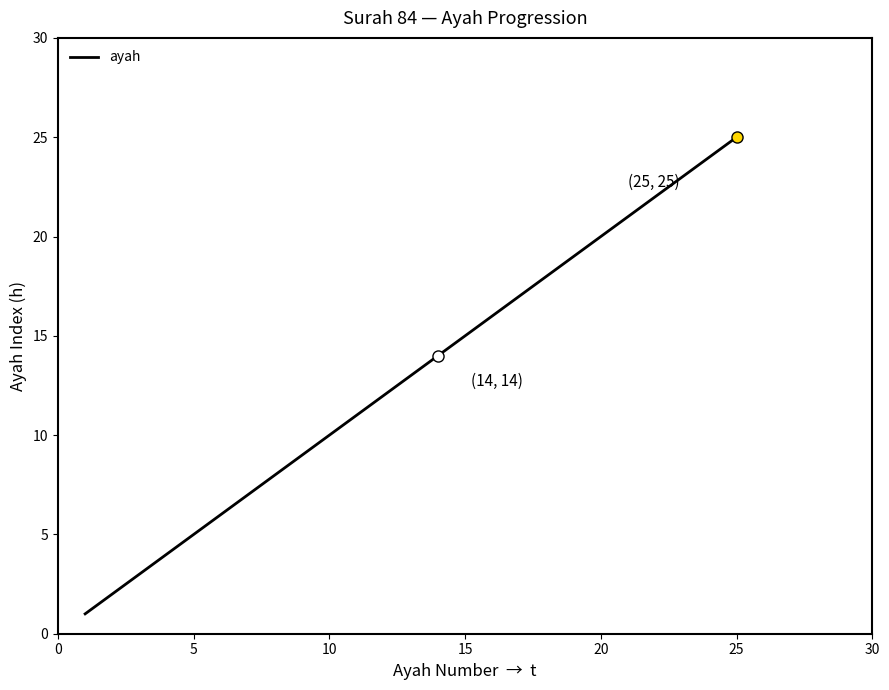

Does the chart have visible grid lines?

No